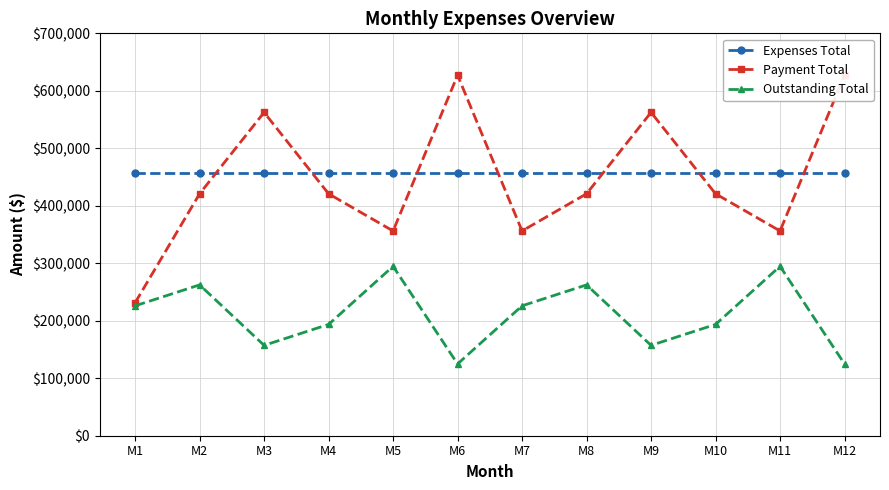

True or false: Expenses Total and Outstanding Total intersect in this chart.

False